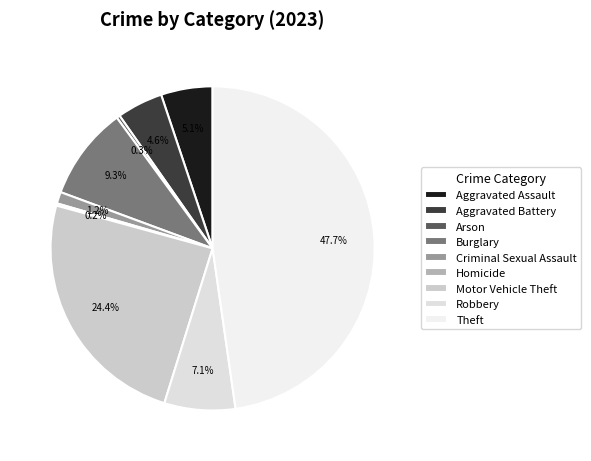

How many slices are in this pie chart?

9